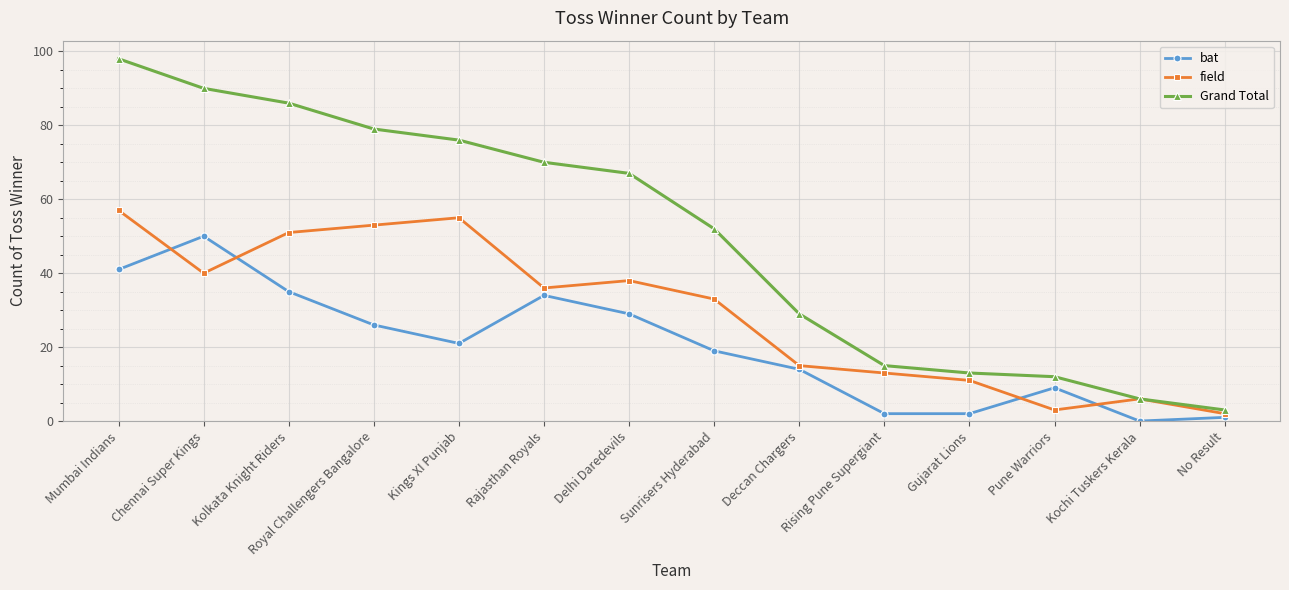

The value of bat at Rajasthan Royals is 34. True or false?

True